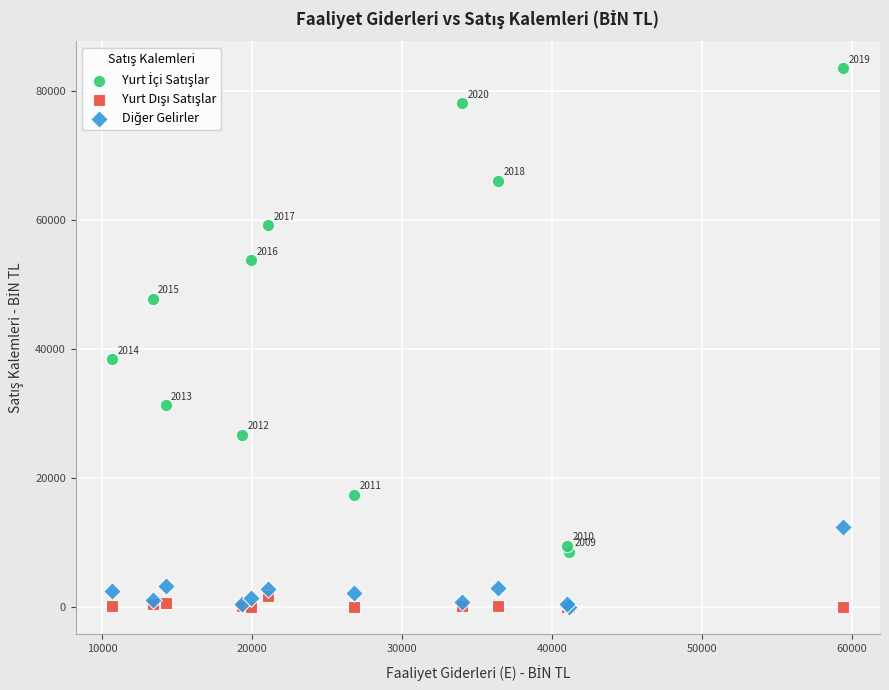

Across all series, what Y value is closest to 41742?

38398.5